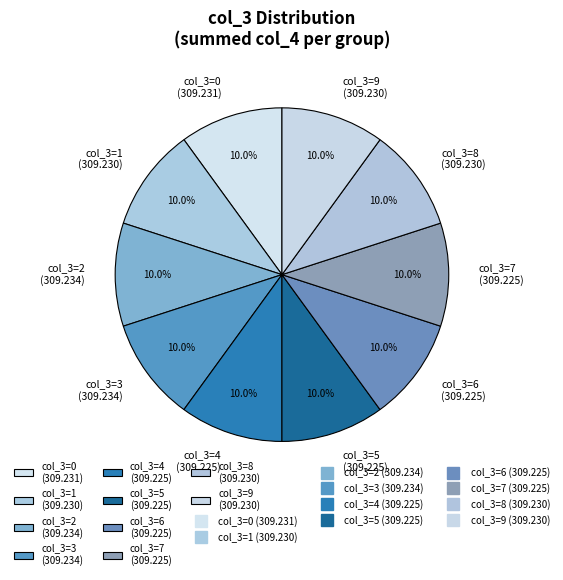

What is the ratio of the value at col_3=0 (309.231) to the value at col_3=7 (309.225)?

1.0